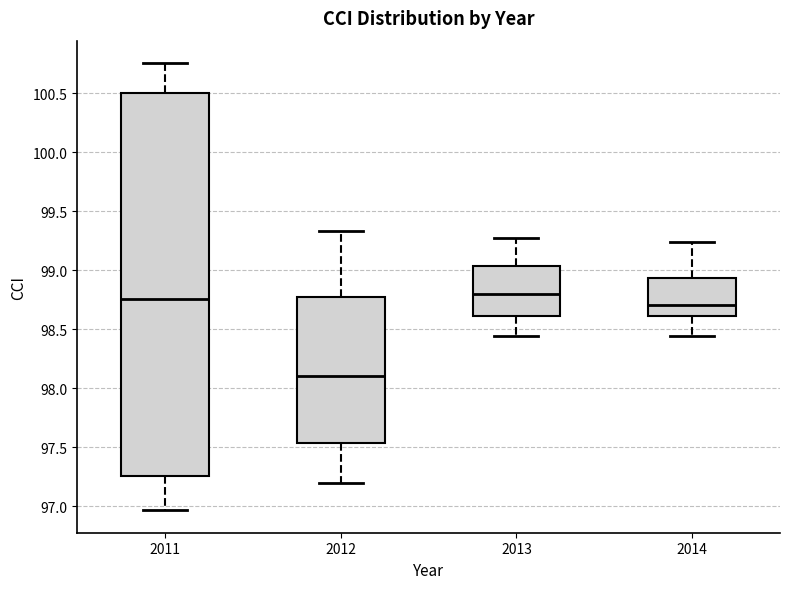

Reading left to right, read every box against the y-axis: the position of its median line, the range the box covers, and the ends of its whiskers. The values are not printed on the chart, so give them approximately, as read against the axis.

2011: median 98.75, box 97.25 to 100.50, whiskers 96.95 to 100.75
2012: median 98.10, box 97.55 to 98.75, whiskers 97.20 to 99.35
2013: median 98.80, box 98.60 to 99.05, whiskers 98.45 to 99.30
2014: median 98.70, box 98.60 to 98.95, whiskers 98.45 to 99.25